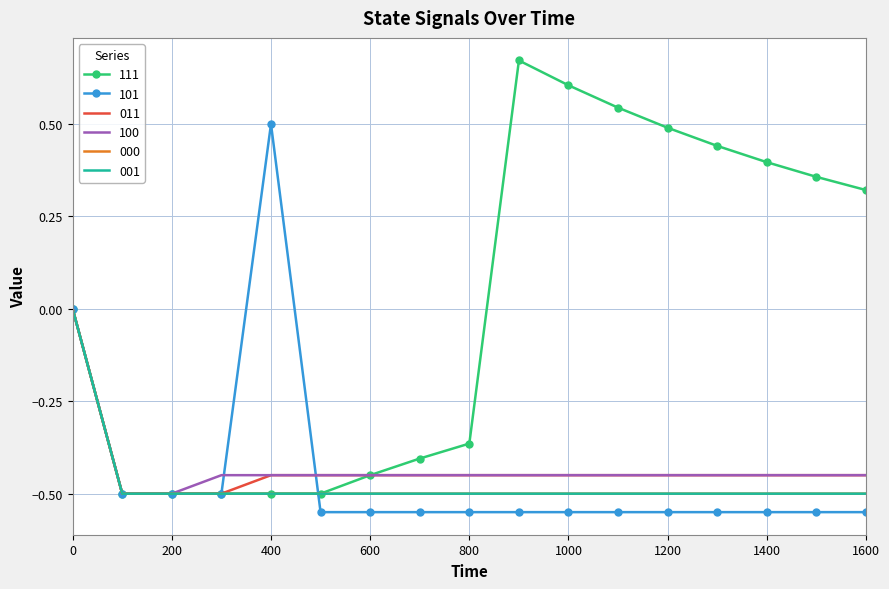

Reading right to left, list all the values displayed in this chart.

111: 1600=0.3	1500=0.4	1400=0.4	1300=0.4	1200=0.5	1100=0.5	1000=0.6	900=0.7	800=-0.4	700=-0.4	600=-0.5	500=-0.5	400=-0.5	300=-0.5	200=-0.5	100=-0.5	0=0.0
101: 1600=-0.6	1500=-0.6	1400=-0.6	1300=-0.6	1200=-0.6	1100=-0.6	1000=-0.6	900=-0.6	800=-0.6	700=-0.6	600=-0.6	500=-0.6	400=0.5	300=-0.5	200=-0.5	100=-0.5	0=0.0
011: 1600=-0.5	1500=-0.5	1400=-0.5	1300=-0.5	1200=-0.5	1100=-0.5	1000=-0.5	900=-0.5	800=-0.5	700=-0.5	600=-0.5	500=-0.5	400=-0.5	300=-0.5	200=-0.5	100=-0.5	0=0.0
100: 1600=-0.5	1500=-0.5	1400=-0.5	1300=-0.5	1200=-0.5	1100=-0.5	1000=-0.5	900=-0.5	800=-0.5	700=-0.5	600=-0.5	500=-0.5	400=-0.5	300=-0.5	200=-0.5	100=-0.5	0=0.0
000: 1600=-0.5	1500=-0.5	1400=-0.5	1300=-0.5	1200=-0.5	1100=-0.5	1000=-0.5	900=-0.5	800=-0.5	700=-0.5	600=-0.5	500=-0.5	400=-0.5	300=-0.5	200=-0.5	100=-0.5	0=0.0
001: 1600=-0.5	1500=-0.5	1400=-0.5	1300=-0.5	1200=-0.5	1100=-0.5	1000=-0.5	900=-0.5	800=-0.5	700=-0.5	600=-0.5	500=-0.5	400=-0.5	300=-0.5	200=-0.5	100=-0.5	0=0.0